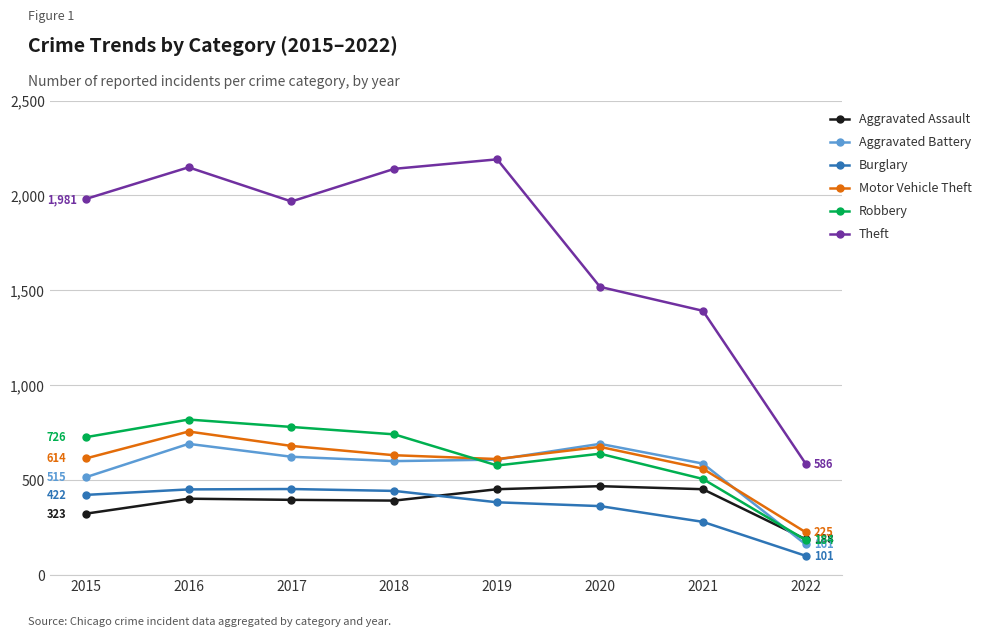

True or false: Burglary and Robbery cross at least once.

False